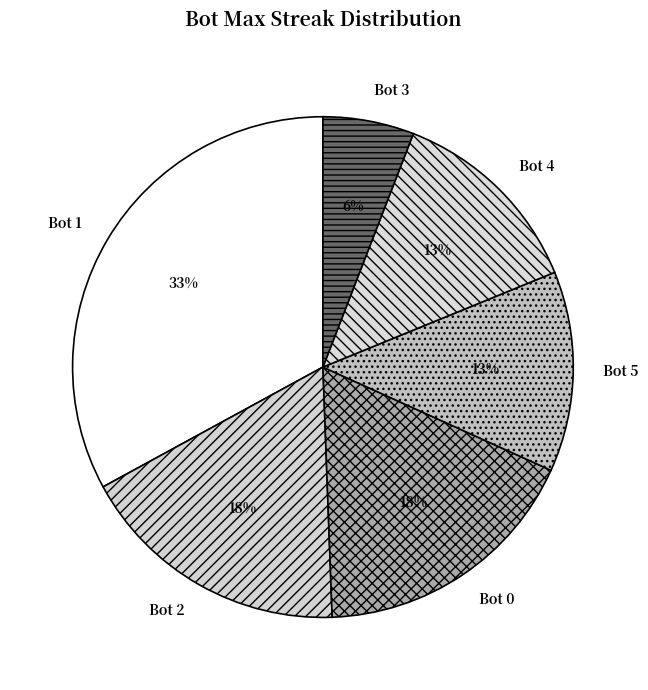

How many segments does this pie chart have?

6